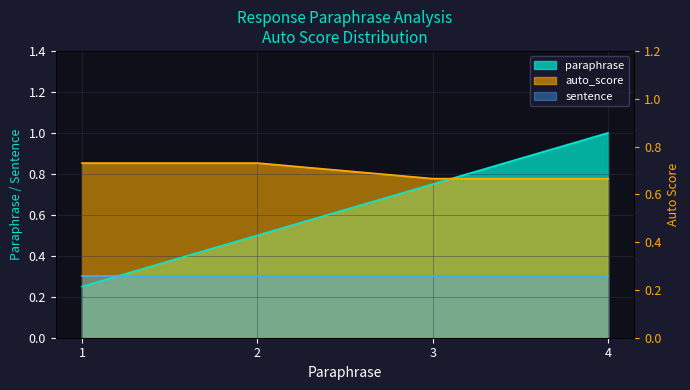

Between 1 and 3, which is larger?

3